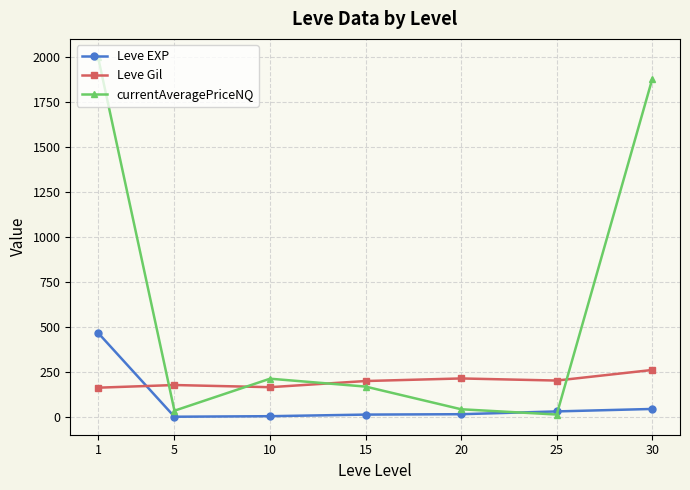

In currentAveragePriceNQ, how many points are lower than both neighbors (excluding endpoints)?

2